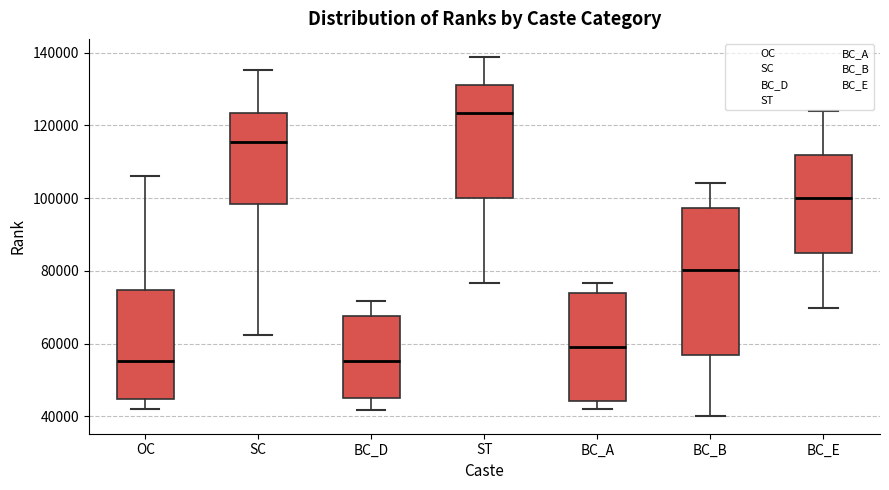

Reading left to right, transcribe this box plot: for each box, give where its median line is, the range the box spans, and where its two whiskers end, as read against the y-axis. The values are not printed on the chart, so give them approximately, as read against the axis.

OC: median 56000, box 44000 to 74000, whiskers 42000 to 106000
SC: median 116000, box 98000 to 124000, whiskers 62000 to 136000
BC_D: median 56000, box 46000 to 68000, whiskers 42000 to 72000
ST: median 124000, box 100000 to 132000, whiskers 76000 to 138000
BC_A: median 60000, box 44000 to 74000, whiskers 42000 to 76000
BC_B: median 80000, box 56000 to 98000, whiskers 40000 to 104000
BC_E: median 100000, box 84000 to 112000, whiskers 70000 to 124000